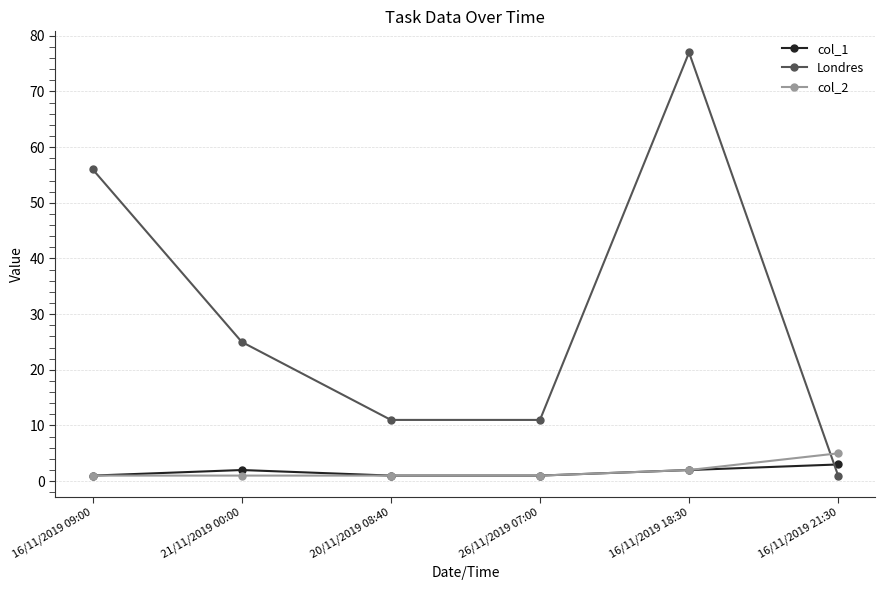

What is the maximum value shown in the chart?

77